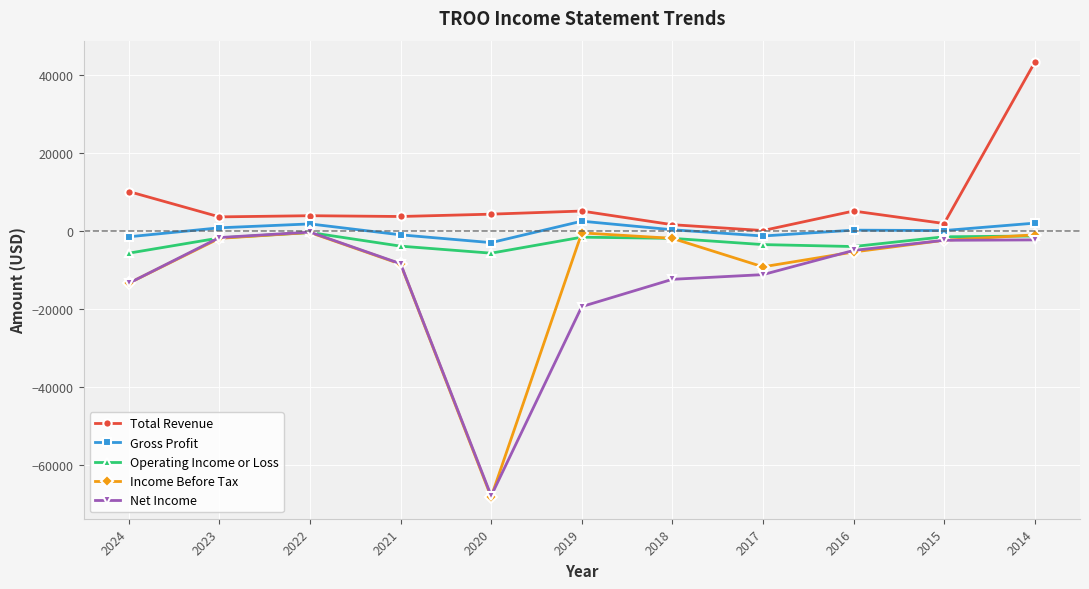

Which series has the widest spread of values?

Income Before Tax